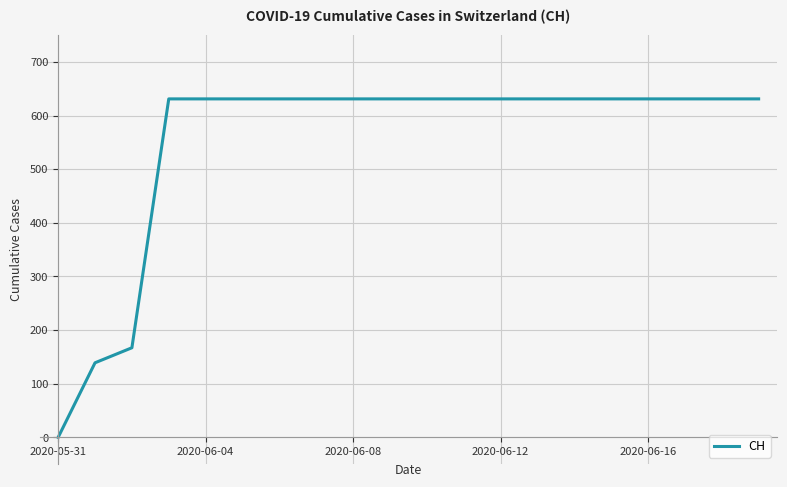

What is the greatest value displayed?

631